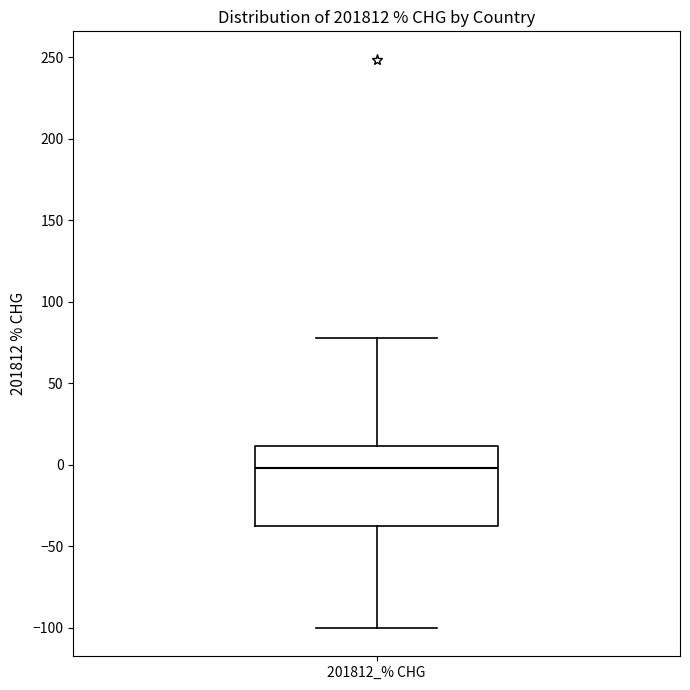

Transcribe this box plot: give where the median line is, the range the box spans, and where the two whiskers end, as read against the y-axis. The values are not printed on the chart, so give them approximately, as read against the axis.

median 0, box -35 to 10, whiskers -100 to 80